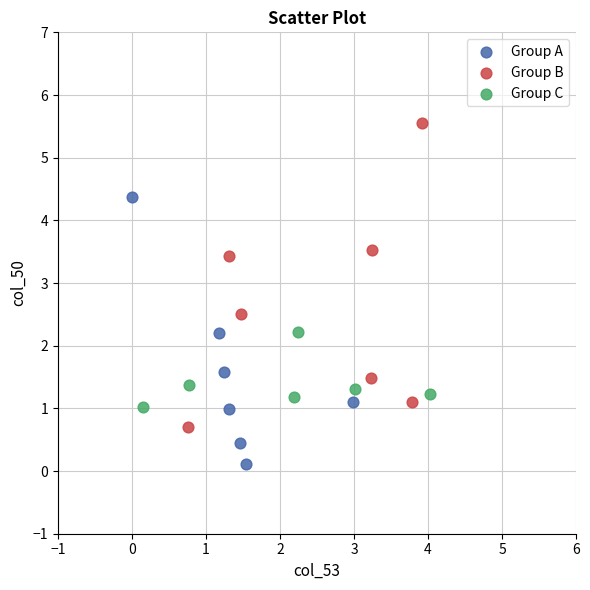

What are all the series names shown in the legend?

Group A, Group B, Group C